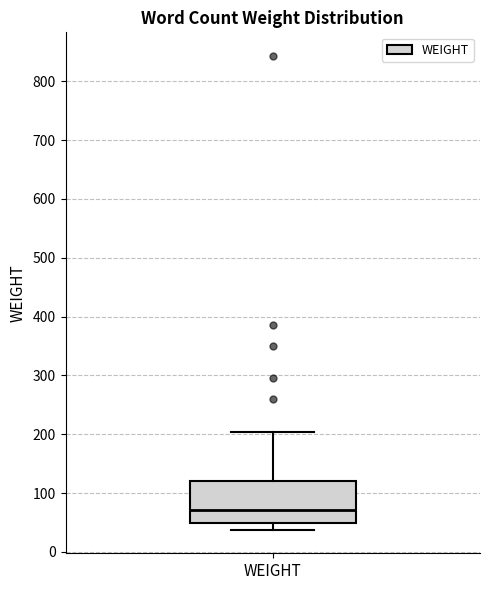

Transcribe this box plot: give where the median line is, the range the box spans, and where the two whiskers end, as read against the y-axis. The values are not printed on the chart, so give them approximately, as read against the axis.

median 70, box 50 to 120, whiskers 40 to 200